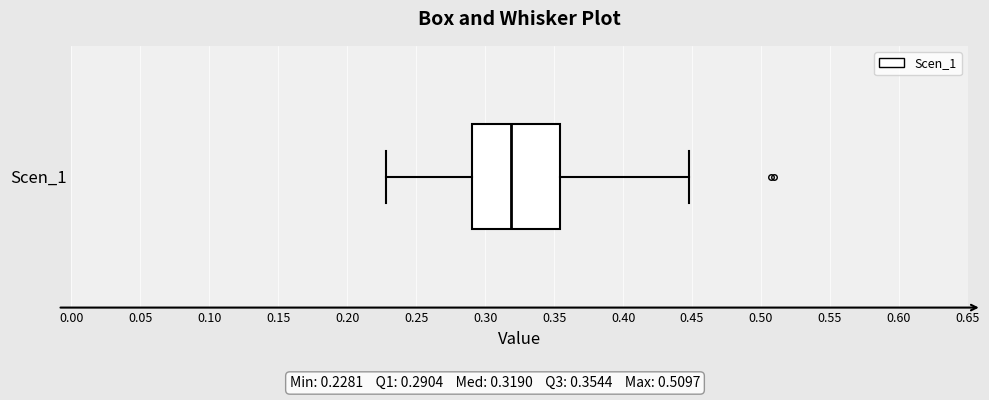

Where does the median line of the box for Scen_1 sit on the x-axis? The values are not printed on the chart, so give them approximately, as read against the axis.

0.320